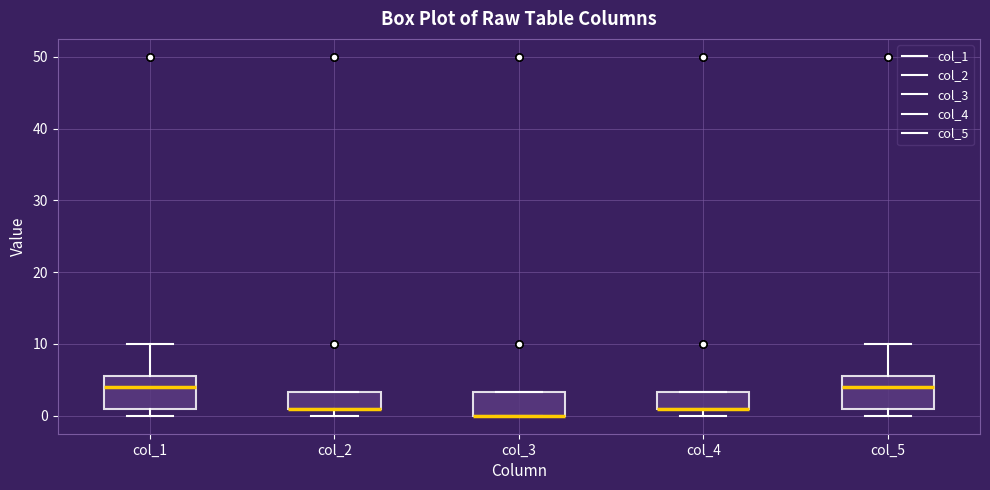

Where is the upper edge of the box for col_2 on the y-axis? The values are not printed on the chart, so give them approximately, as read against the axis.

3